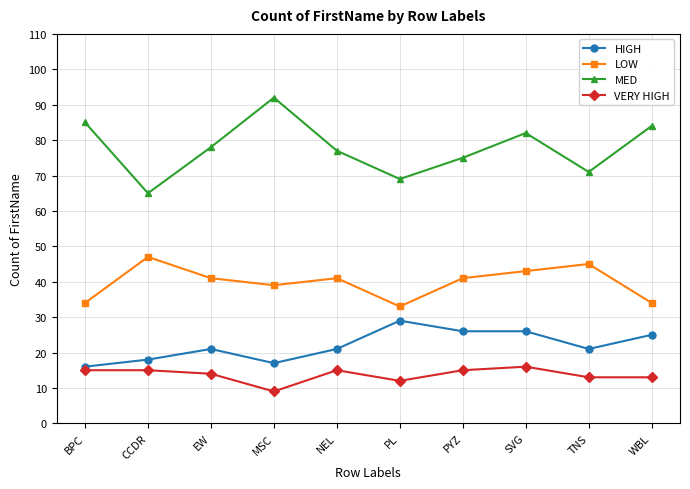

At TNS, list the series in order from largest to smallest.

MED, LOW, HIGH, VERY HIGH